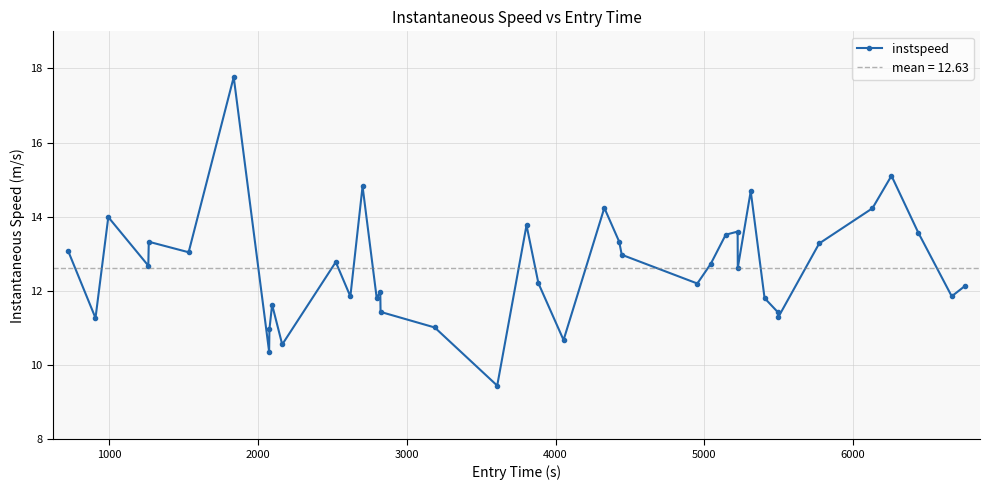

True or false: instspeed has more than 1 interior local peaks.

True